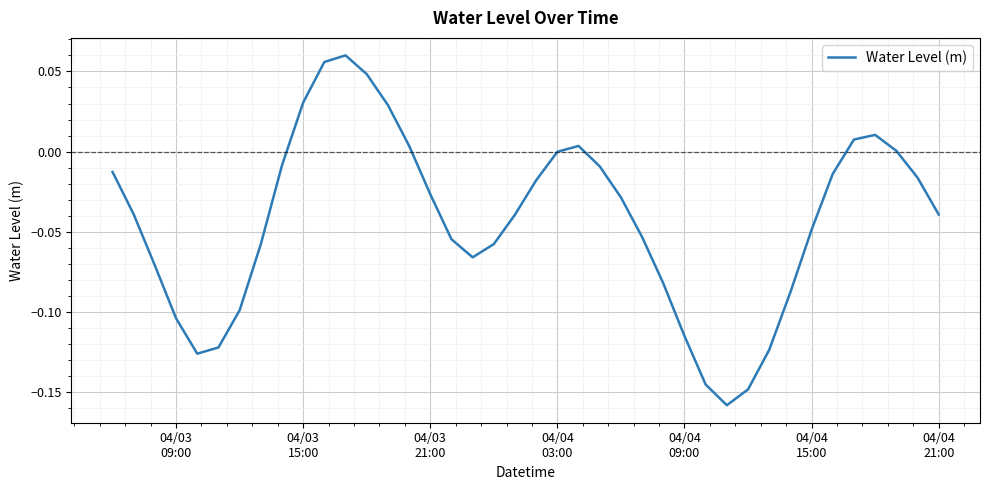

What is the smallest value displayed?

-0.2